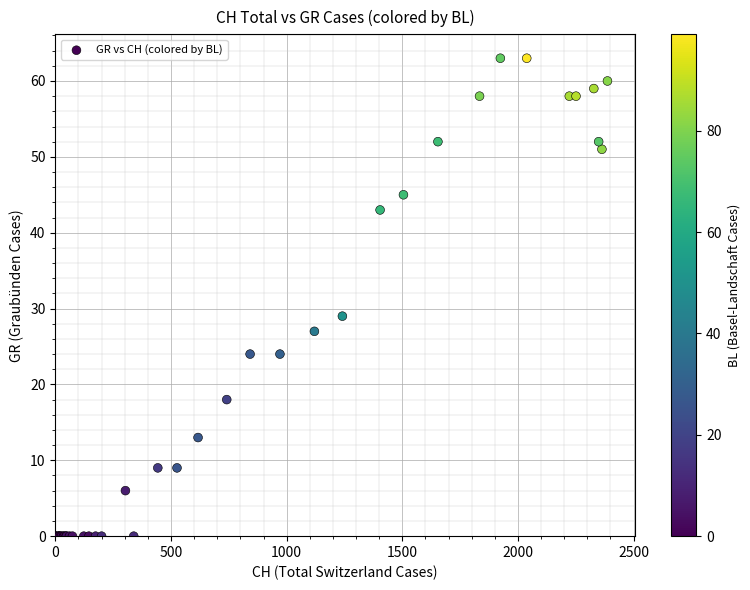

What Y value in the scatter plot is closest to 31?

29